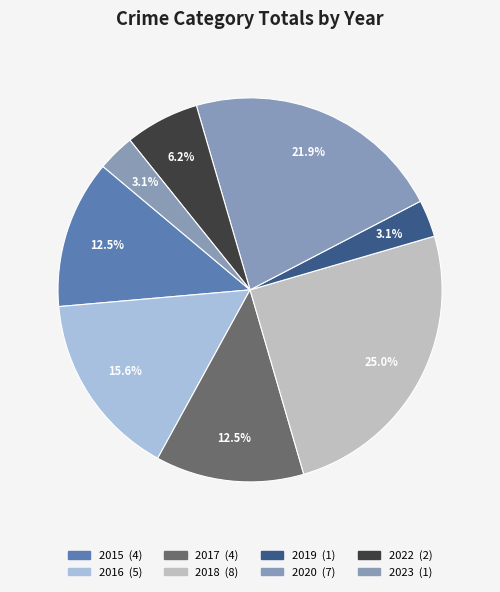

To the nearest percent, what percentage of the pie is 2020?

22%